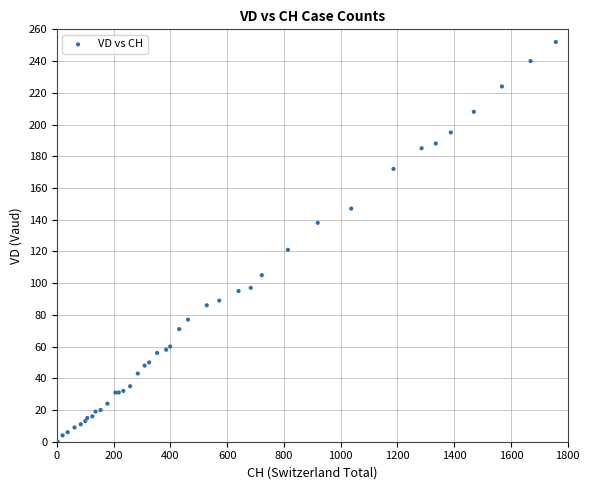

What Y value in the scatter plot is closest to 126?

121